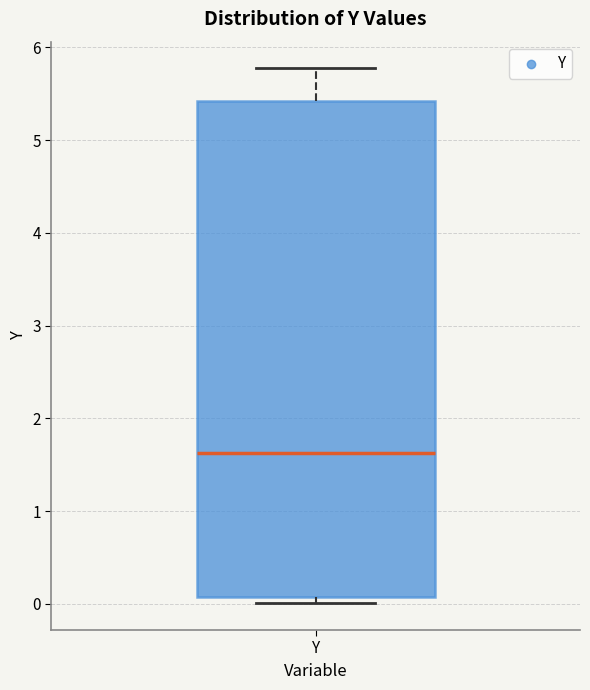

Transcribe this box plot: give where the median line is, the range the box spans, and where the two whiskers end, as read against the y-axis. The values are not printed on the chart, so give them approximately, as read against the axis.

median 1.6, box 0.1 to 5.4, whiskers 0.0 to 5.8